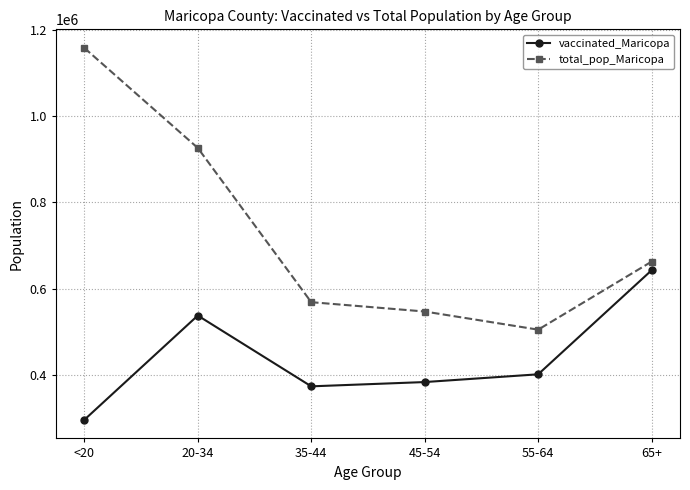

Where is the first local minimum for total_pop_Maricopa?

55-64